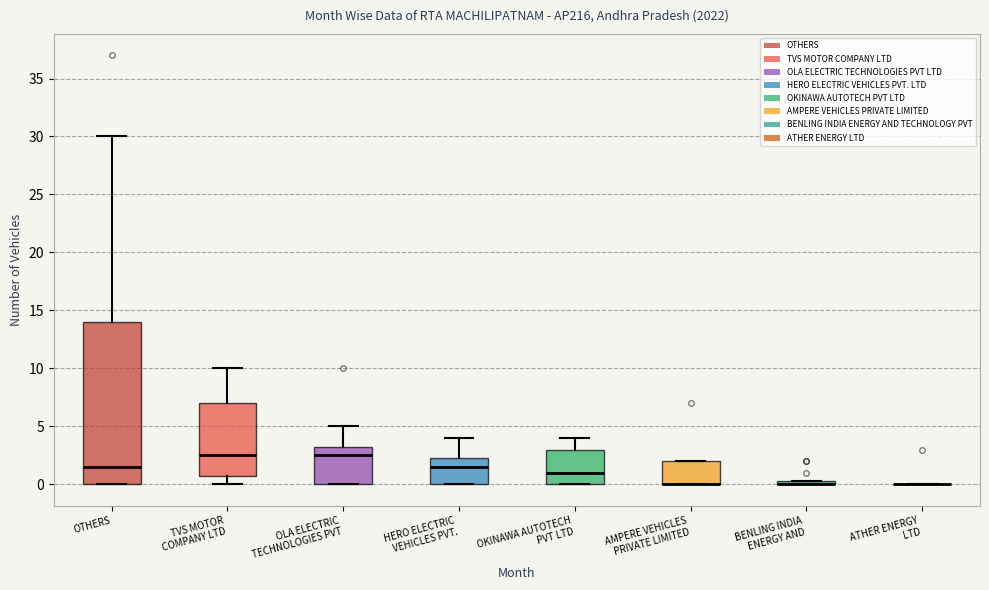

Where is the lower edge of the box for OTHERS on the y-axis? The values are not printed on the chart, so give them approximately, as read against the axis.

0.0